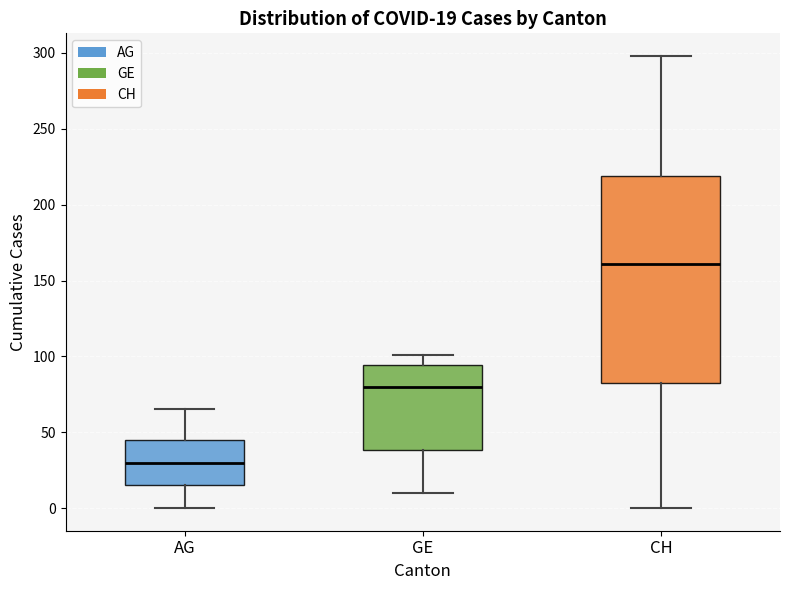

Which box is the tallest, from its lower edge to its upper edge?

CH